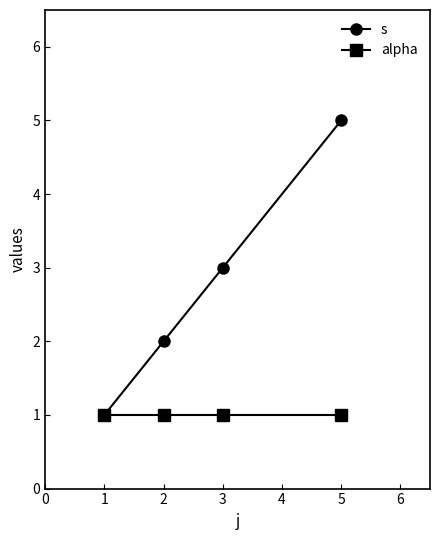

True or false: s has a value of 4 at 2.

False